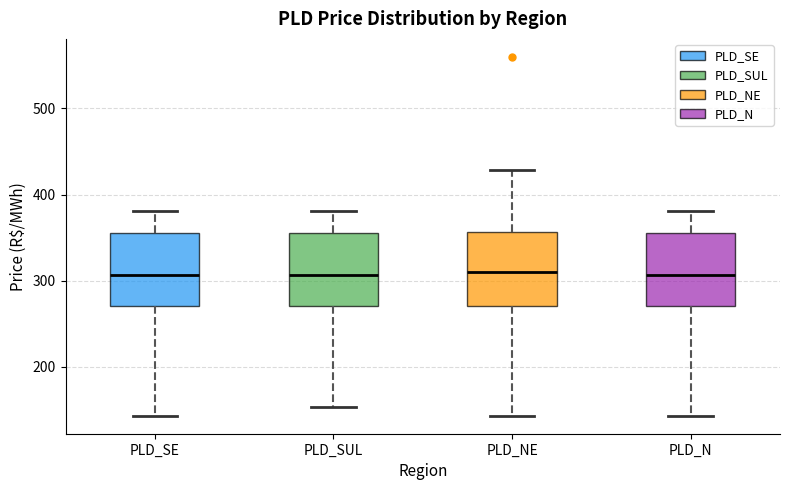

Where does the median line of the box for PLD_SUL sit on the y-axis? The values are not printed on the chart, so give them approximately, as read against the axis.

310